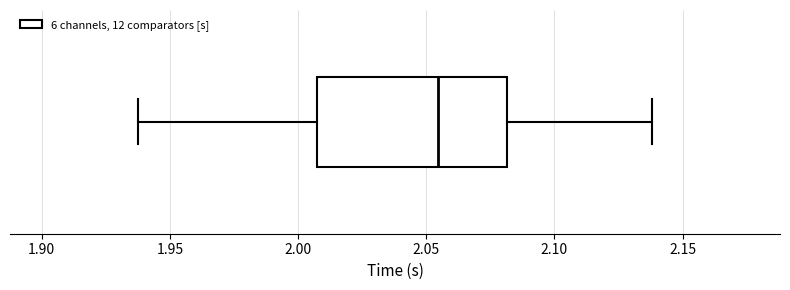

Transcribe this box plot: give where the median line is, the range the box spans, and where the two whiskers end, as read against the x-axis. The values are not printed on the chart, so give them approximately, as read against the axis.

median 2.055, box 2.005 to 2.080, whiskers 1.940 to 2.140